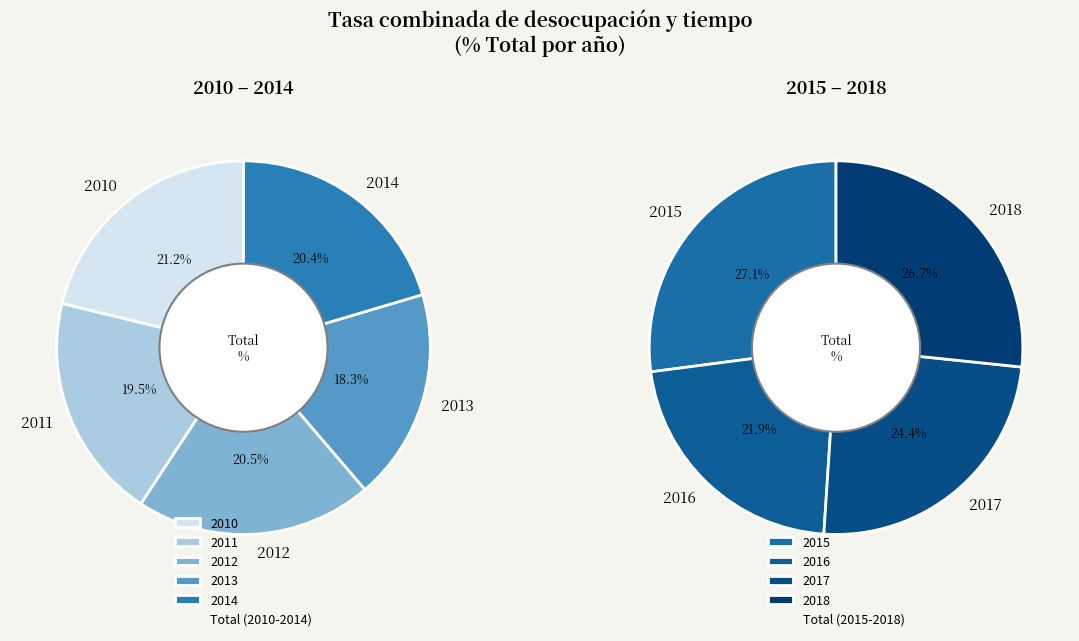

Count the number of slices in the pie.

9